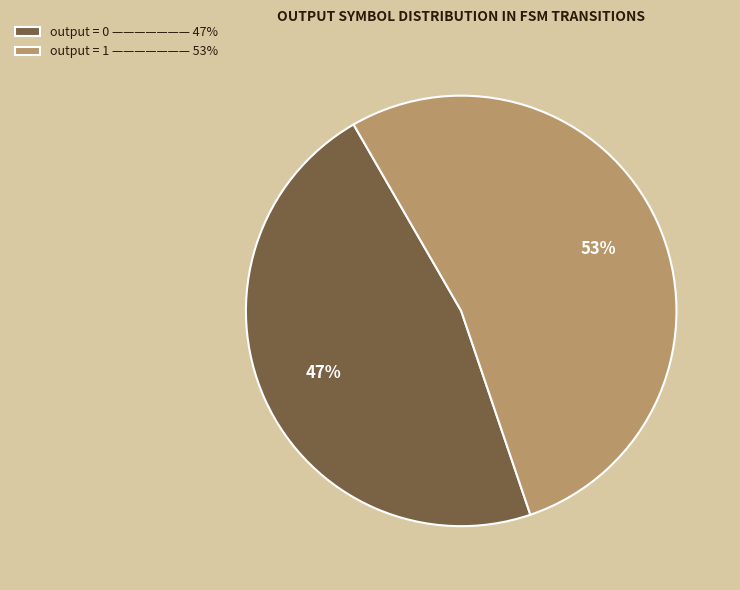

True or false: output = 1 ——————— 53% accounts for 46% of the total.

False